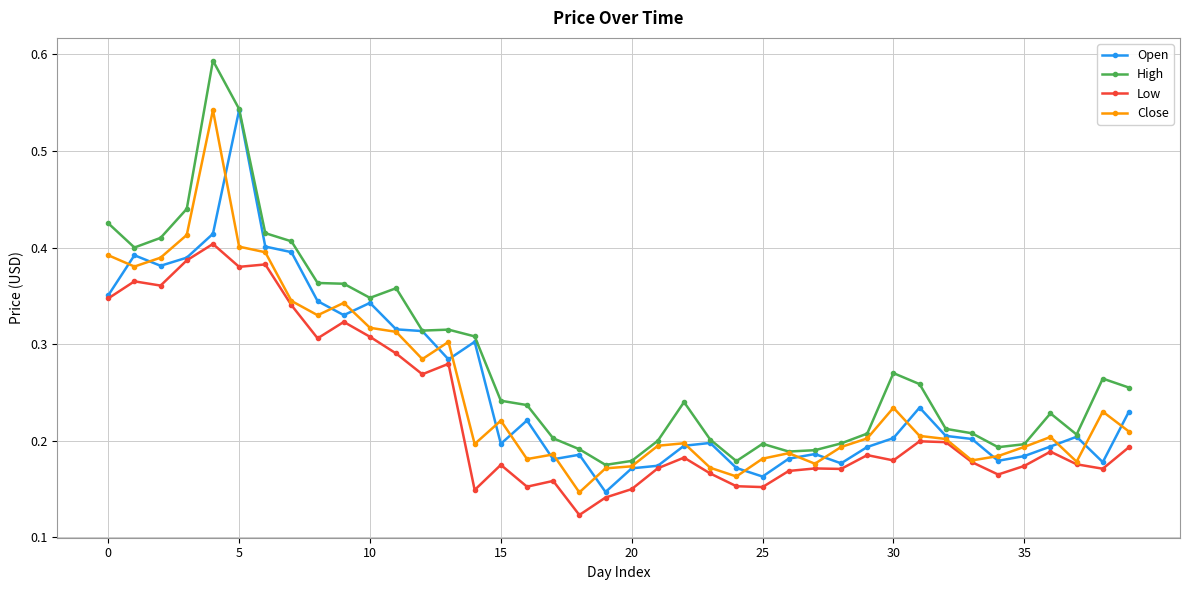

True or false: Open has more than 1 points higher than both neighbors.

True